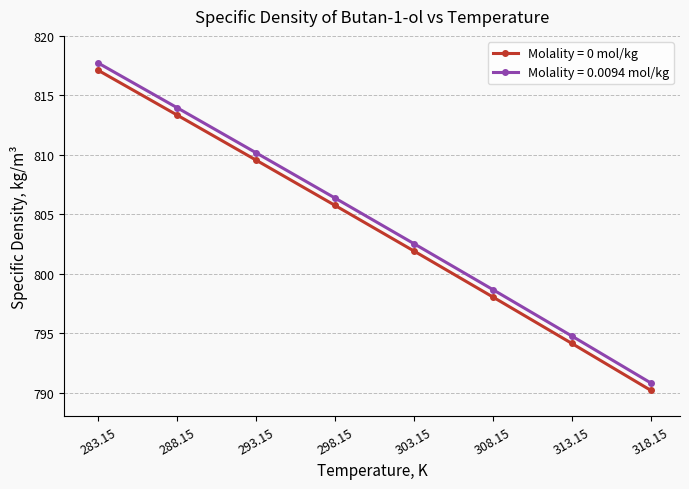

True or false: Molality = 0 mol/kg and Molality = 0.0094 mol/kg intersect in this chart.

False